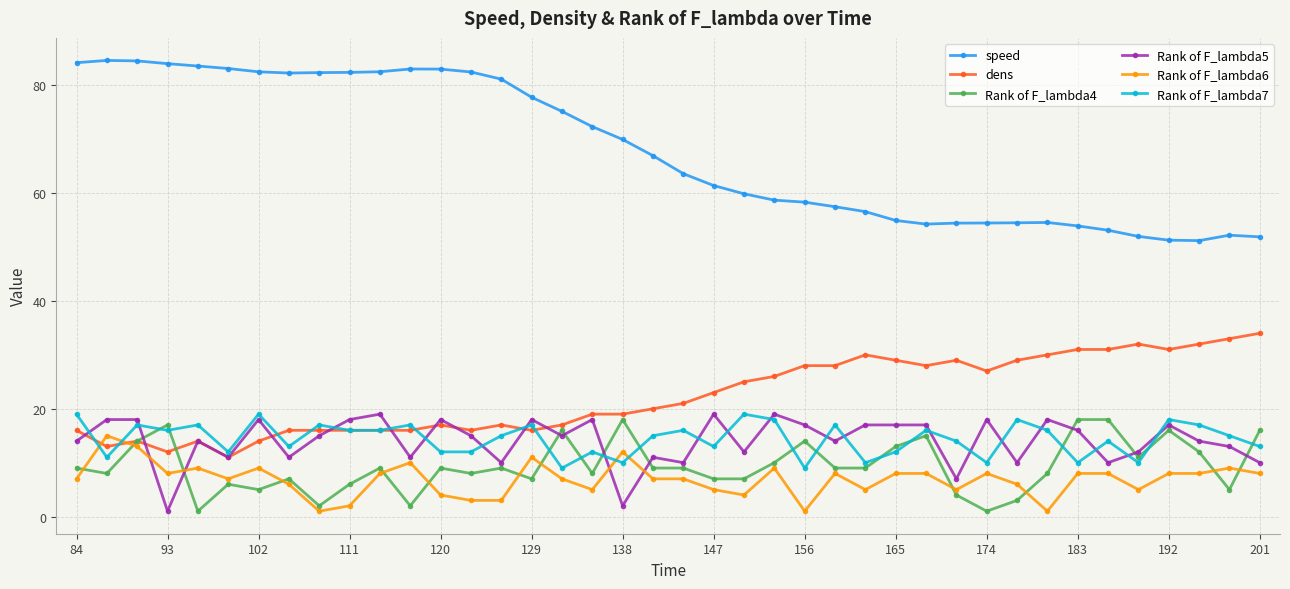

What are all the series names shown in the legend?

speed, dens, Rank of F_lambda4, Rank of F_lambda5, Rank of F_lambda6, Rank of F_lambda7